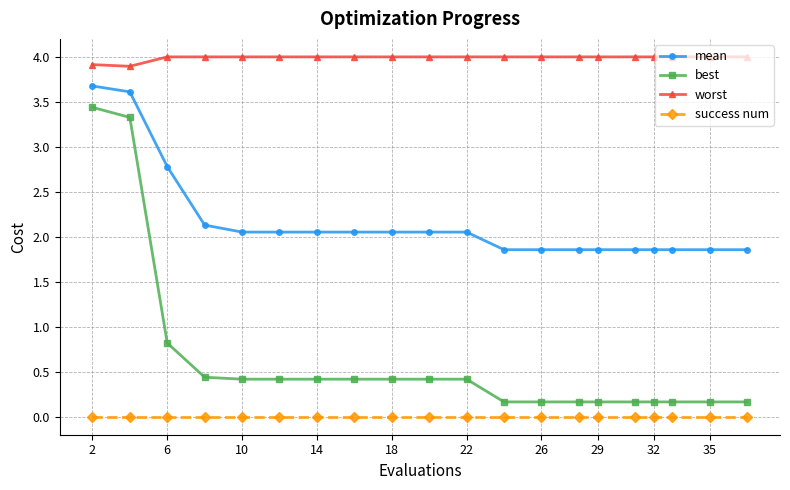

At how many categories does at least one series exceed 2?

20